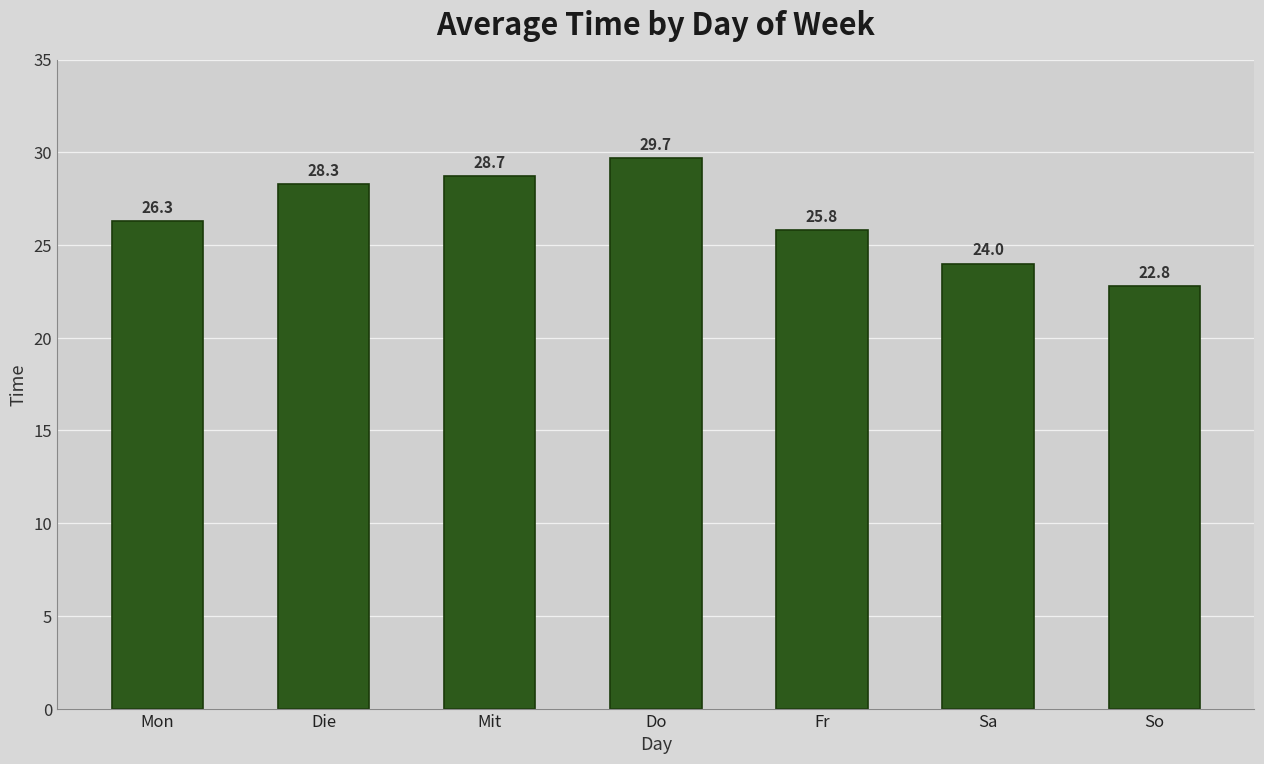

What is the ratio of the value at So to the value at Mon?

0.9